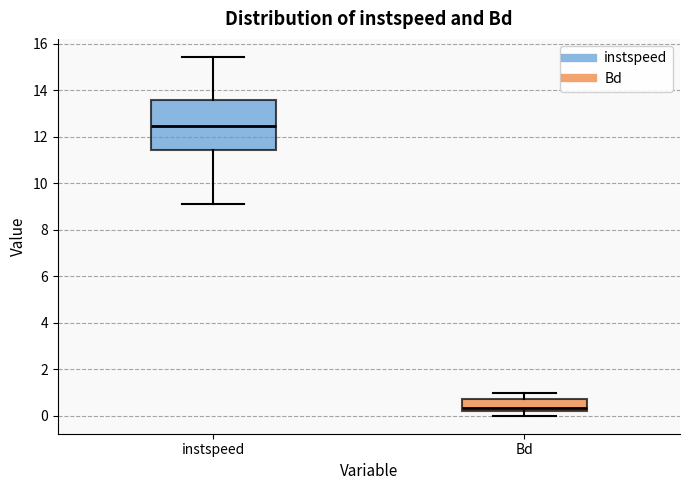

Reading left to right, read every box against the y-axis: the position of its median line, the range the box covers, and the ends of its whiskers. The values are not printed on the chart, so give them approximately, as read against the axis.

instspeed: median 12.4, box 11.4 to 13.6, whiskers 9.0 to 15.4
Bd: median 0.4, box 0.2 to 0.8, whiskers 0.0 to 1.0